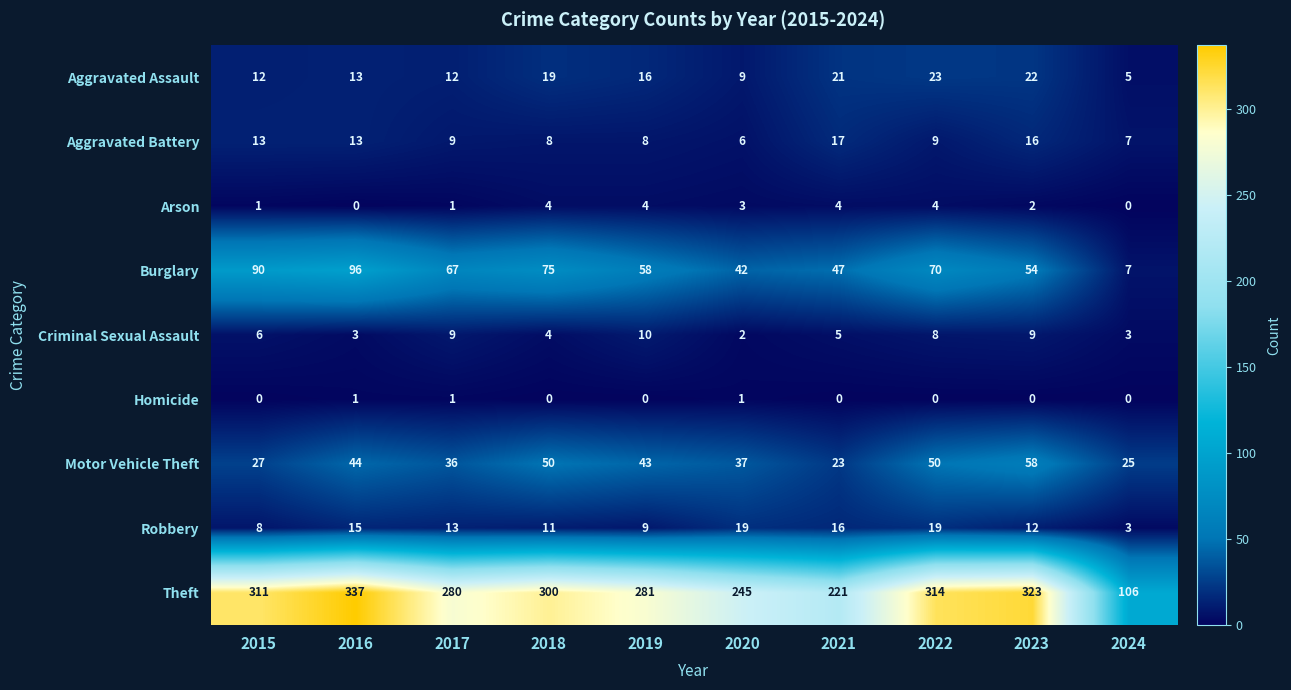

What is the approximate value of Theft at 2017?

280